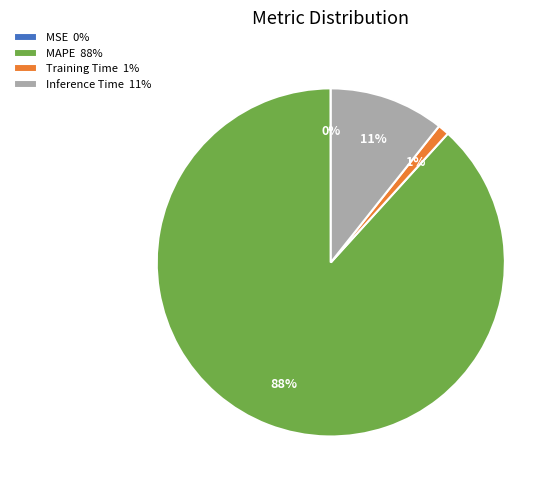

Which category accounts for the majority?

MAPE